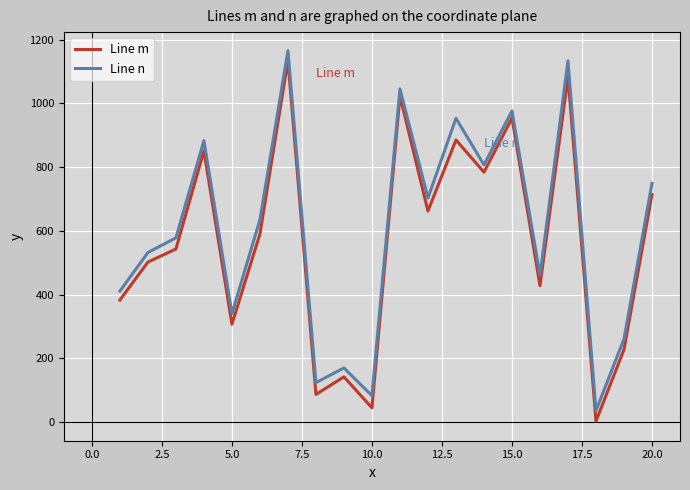

What is the minimum value for Line n?

36